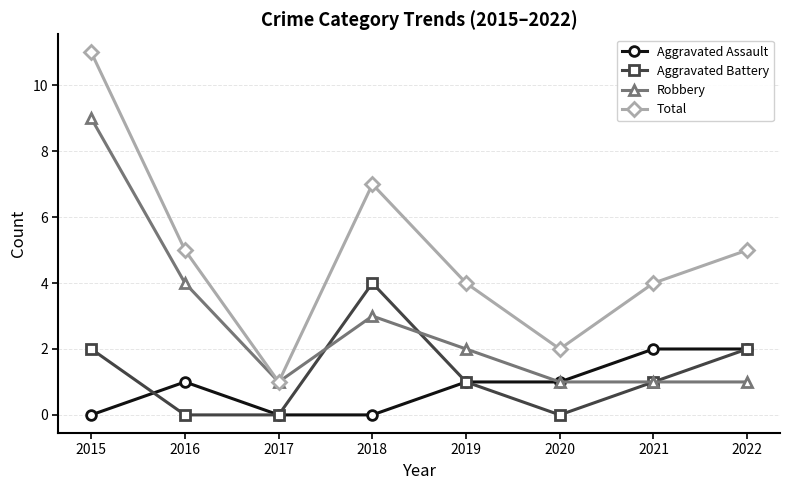

The value of Robbery at 2022 is 2. True or false?

False